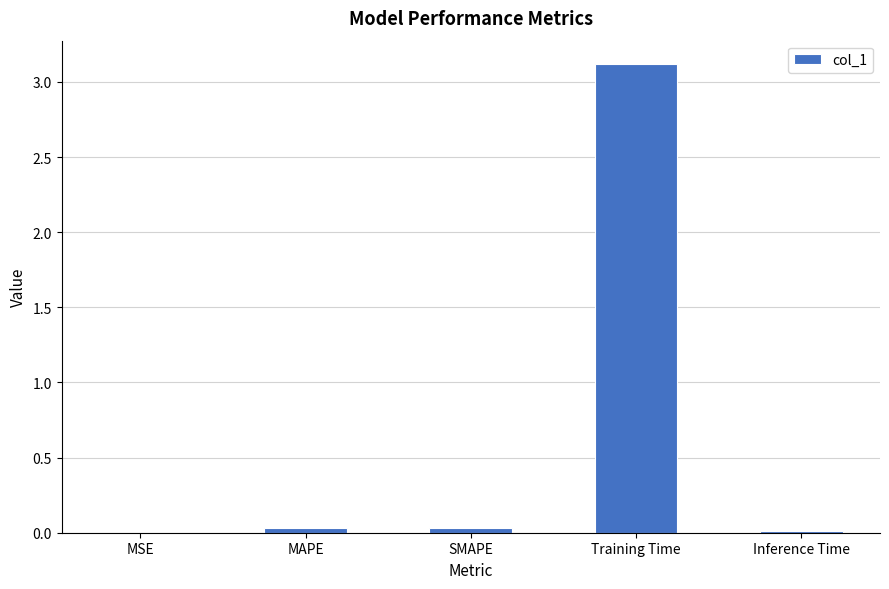

Which label corresponds to the largest value in the chart?

Training Time